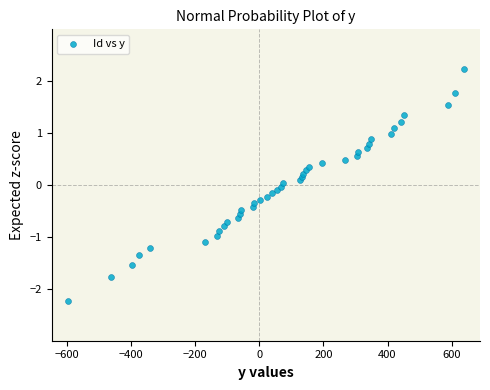

What is the range of Y values (max minus min)?

4.5